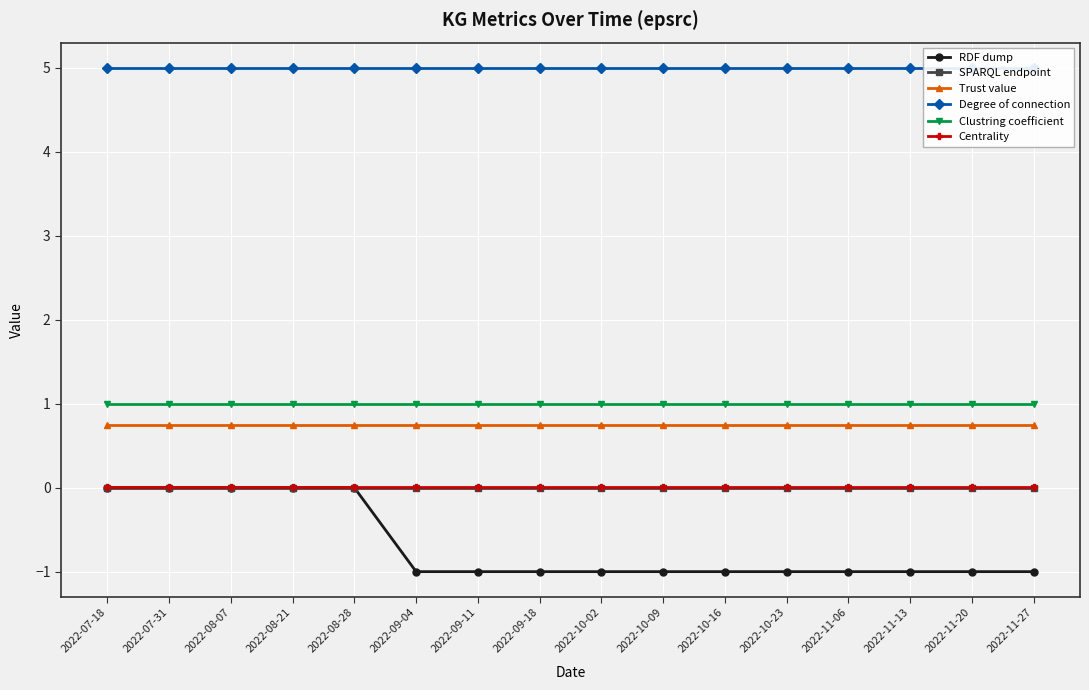

At which label is Centrality closest to 0?

2022-07-18